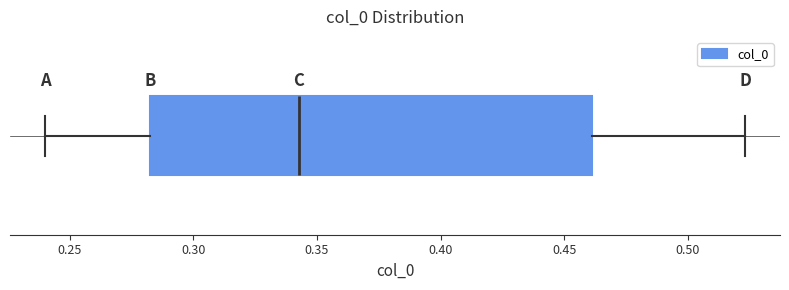

Where does the median line of the box sit on the x-axis? The values are not printed on the chart, so give them approximately, as read against the axis.

0.345